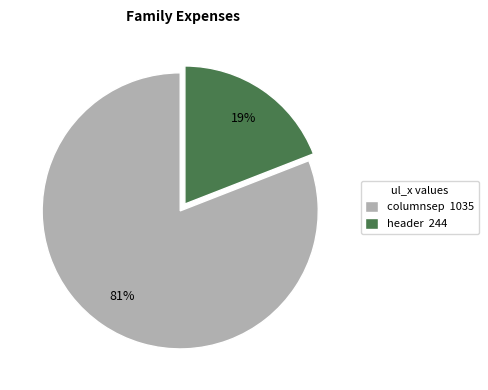

The columnsep slice represents 81% of the pie. True or false?

True